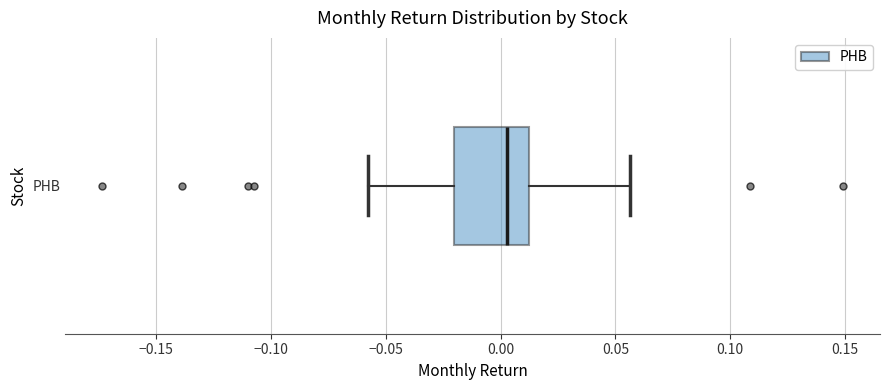

Transcribe this box plot: give where the median line is, the range the box spans, and where the two whiskers end, as read against the x-axis. The values are not printed on the chart, so give them approximately, as read against the axis.

median 0.005, box -0.020 to 0.010, whiskers -0.060 to 0.055